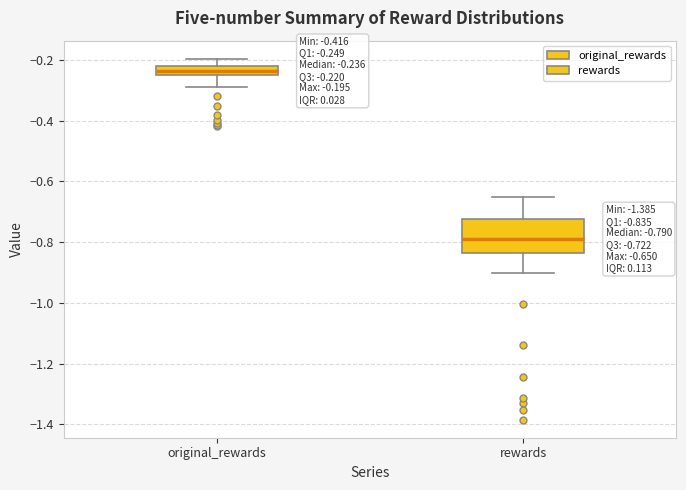

Which box is the tallest, from its lower edge to its upper edge?

rewards